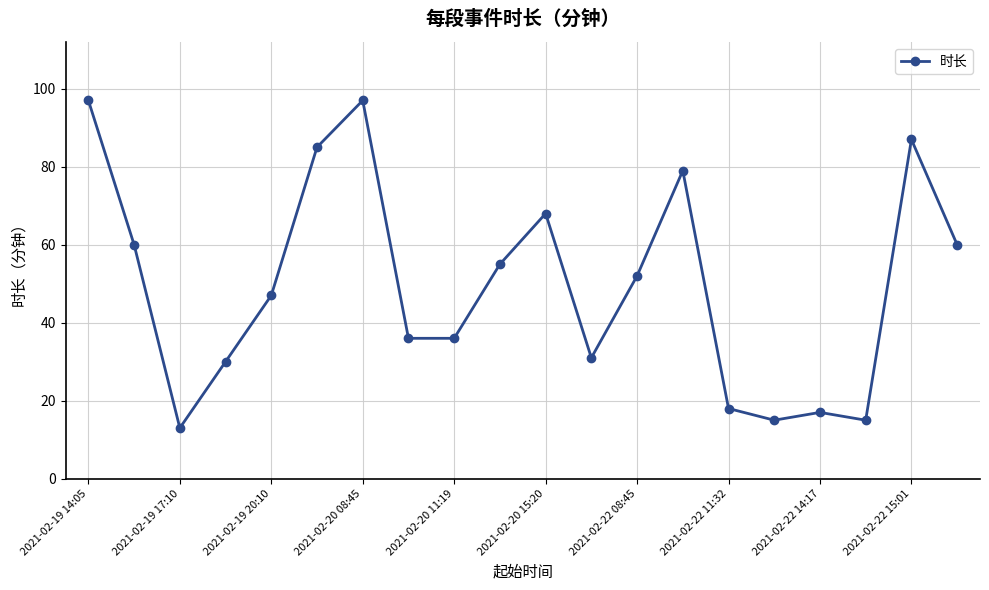

What is the sum of all values?

998